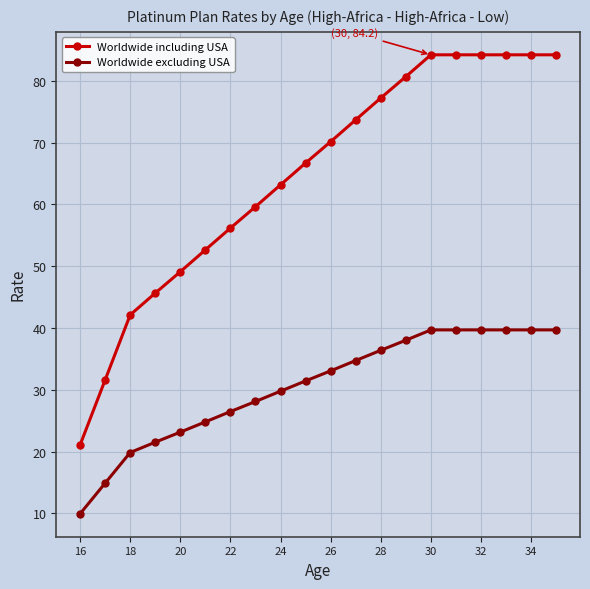

What is the average value of the Worldwide including USA series?

64.8